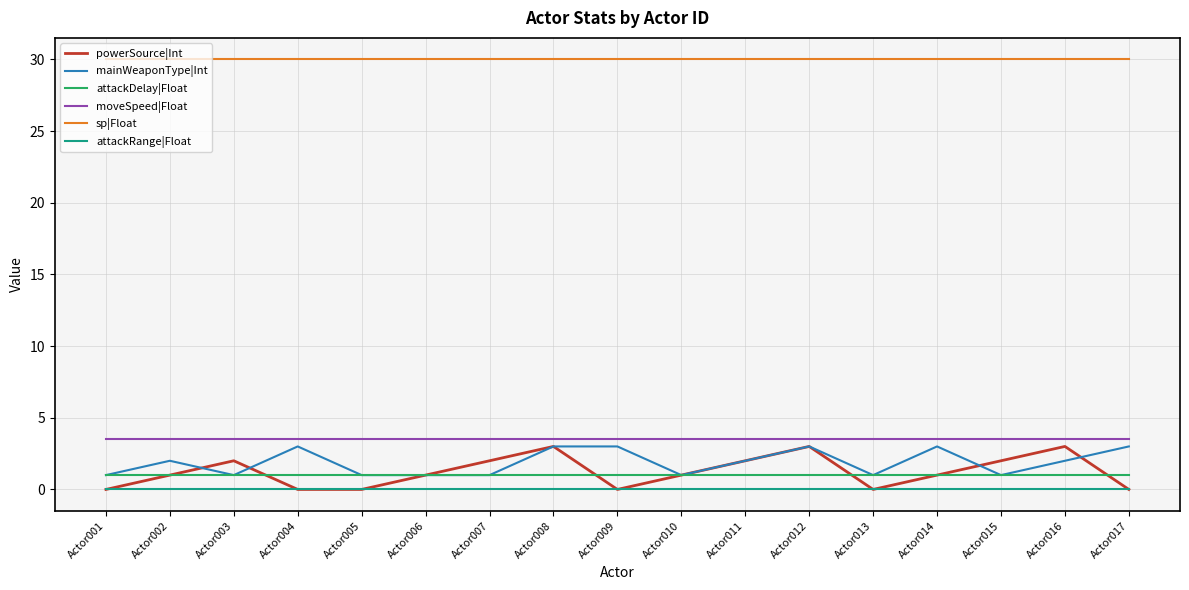

The value of powerSource|Int at Actor013 is 0.0. True or false?

True